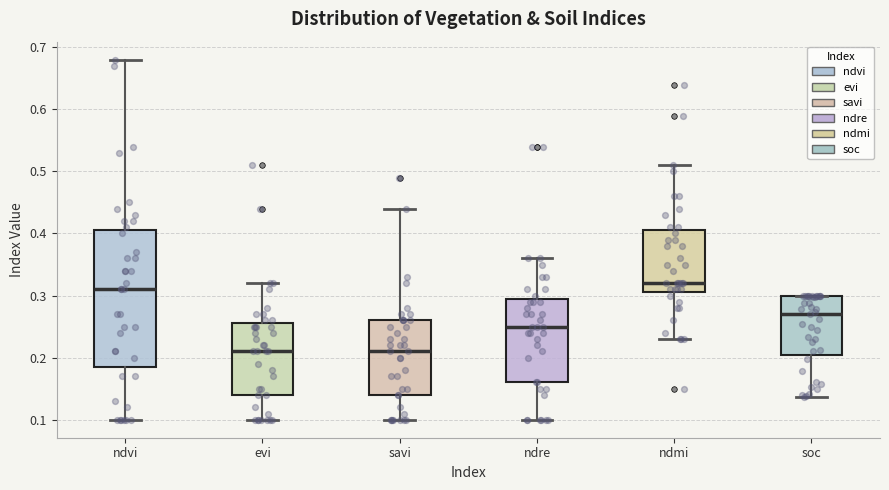

Reading left to right, transcribe this box plot: for each box, give where its median line is, the range the box spans, and where its two whiskers end, as read against the y-axis. The values are not printed on the chart, so give them approximately, as read against the axis.

ndvi: median 0.31, box 0.19 to 0.41, whiskers 0.10 to 0.68
evi: median 0.21, box 0.14 to 0.26, whiskers 0.10 to 0.32
savi: median 0.21, box 0.14 to 0.26, whiskers 0.10 to 0.44
ndre: median 0.25, box 0.16 to 0.30, whiskers 0.10 to 0.36
ndmi: median 0.32, box 0.31 to 0.41, whiskers 0.23 to 0.51
soc: median 0.27, box 0.20 to 0.30, whiskers 0.14 to 0.30